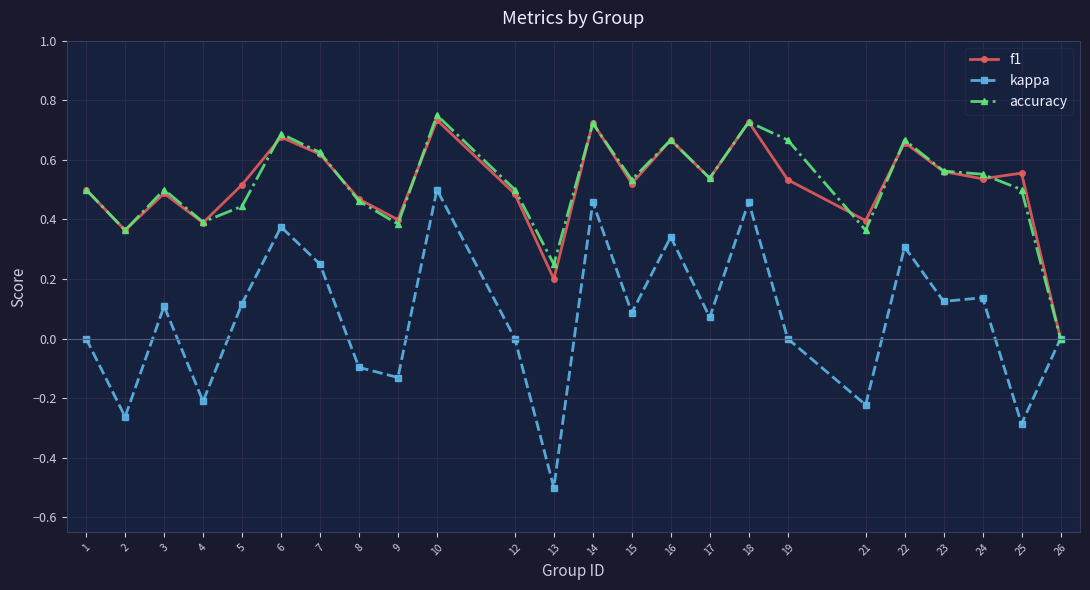

Is it true that f1 equals 1.0 at 18?

False